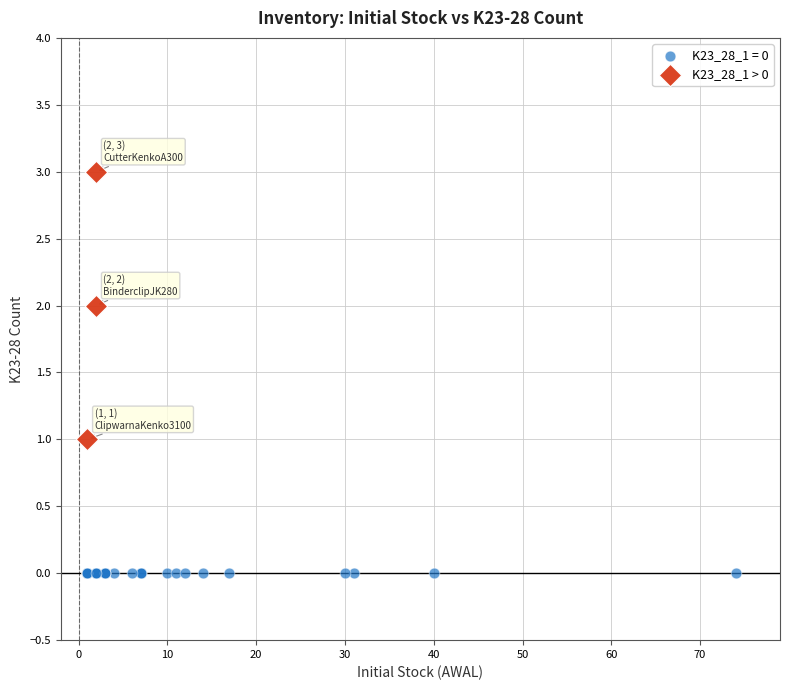

Which series contains the highest Y value?

K23_28_1 > 0